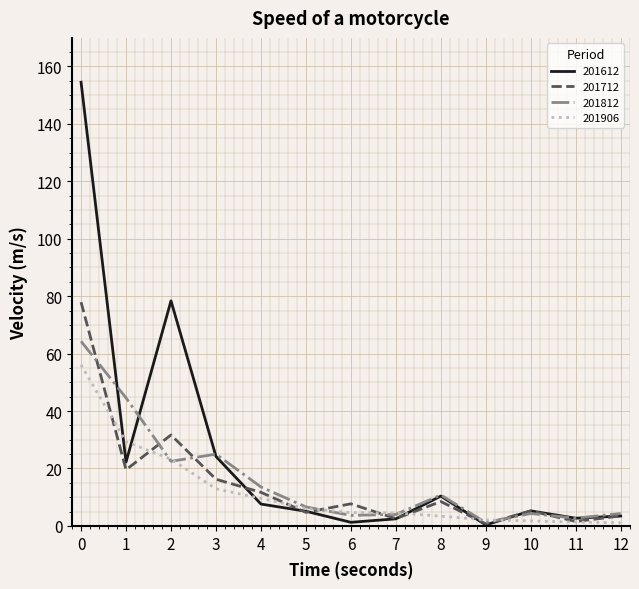

Which series has the largest range (max minus min)?

201612